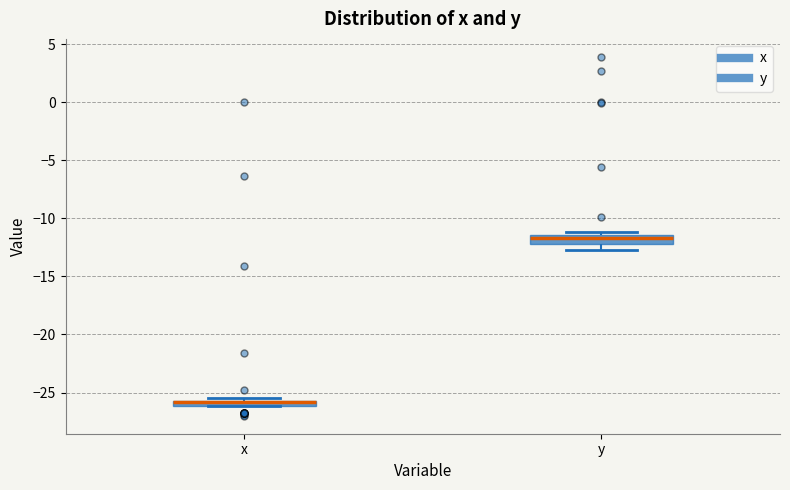

Where is the lower edge of the box for x on the y-axis? The values are not printed on the chart, so give them approximately, as read against the axis.

-26.0